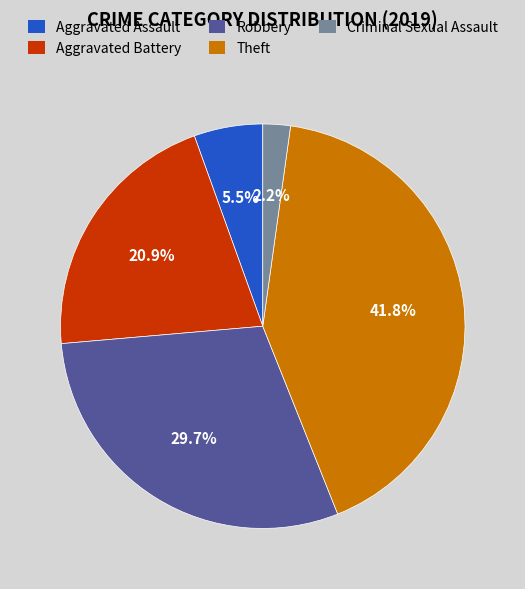

To the nearest percent, what is the combined percentage of Criminal Sexual Assault and Theft?

44%